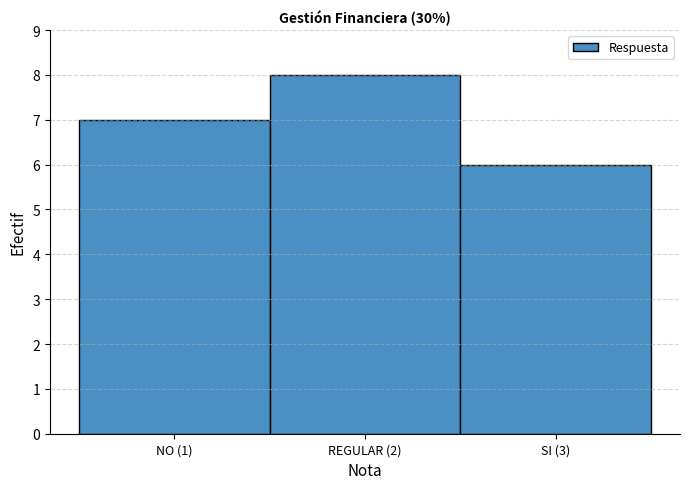

Reading left to right, list all the values displayed in this chart.

NO (1)=7	REGULAR (2)=8	SI (3)=6